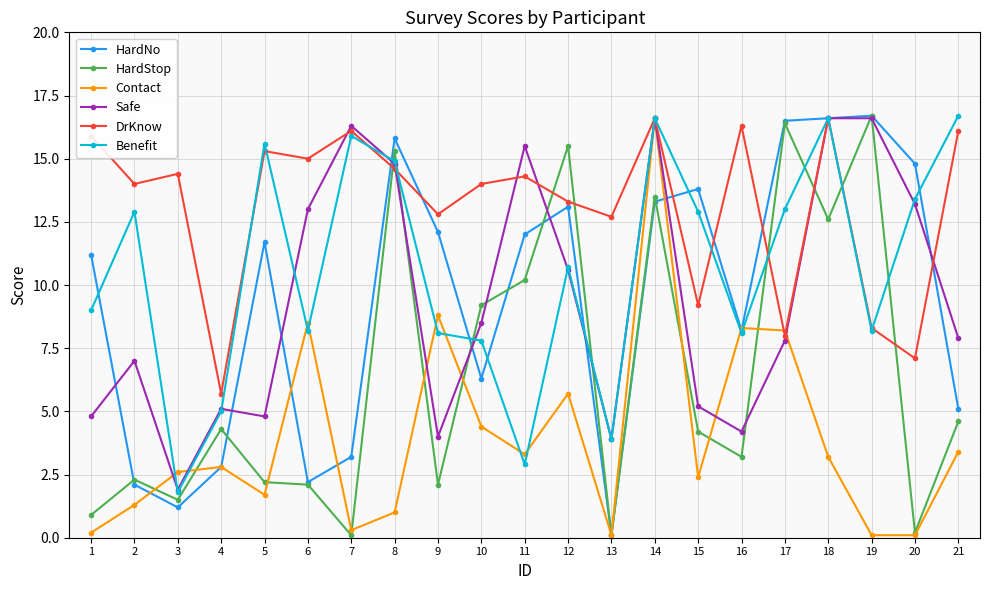

How many data points in Benefit are less than 10?

10